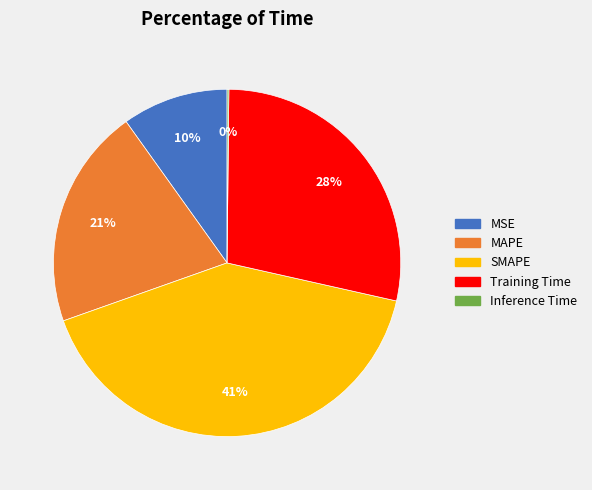

To the nearest percent, what is the combined percentage of SMAPE and MSE?

51%